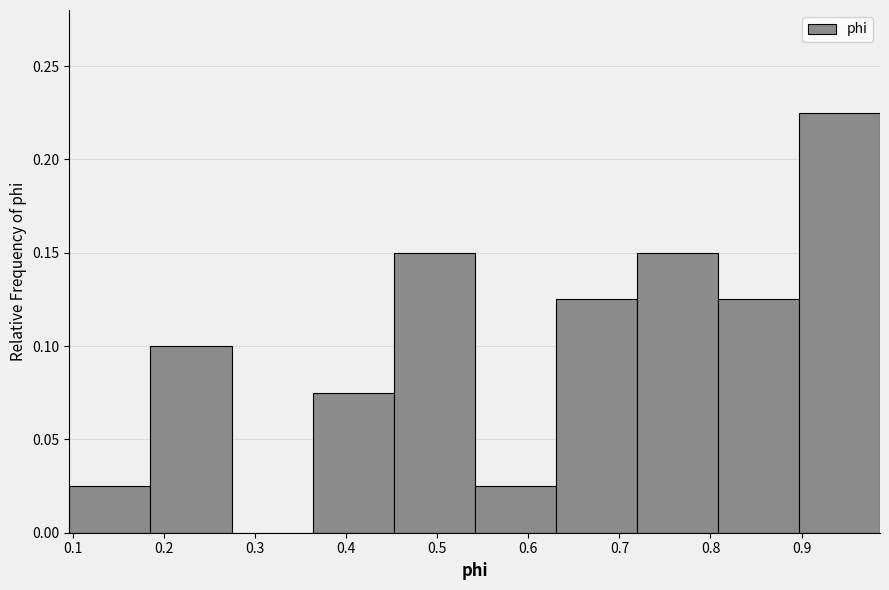

Reading left to right, transcribe this chart: for each bar, give the range it covers on the x-axis and its height. Neither the bar edges nor the heights are printed on the chart, so give them approximately, as read against the axes.

0.10 to 0.18: 0.025
0.18 to 0.27: 0.100
0.27 to 0.36: 0
0.36 to 0.45: 0.075
0.45 to 0.54: 0.150
0.54 to 0.63: 0.025
0.63 to 0.72: 0.125
0.72 to 0.81: 0.150
0.81 to 0.90: 0.125
0.90 to 0.99: 0.225